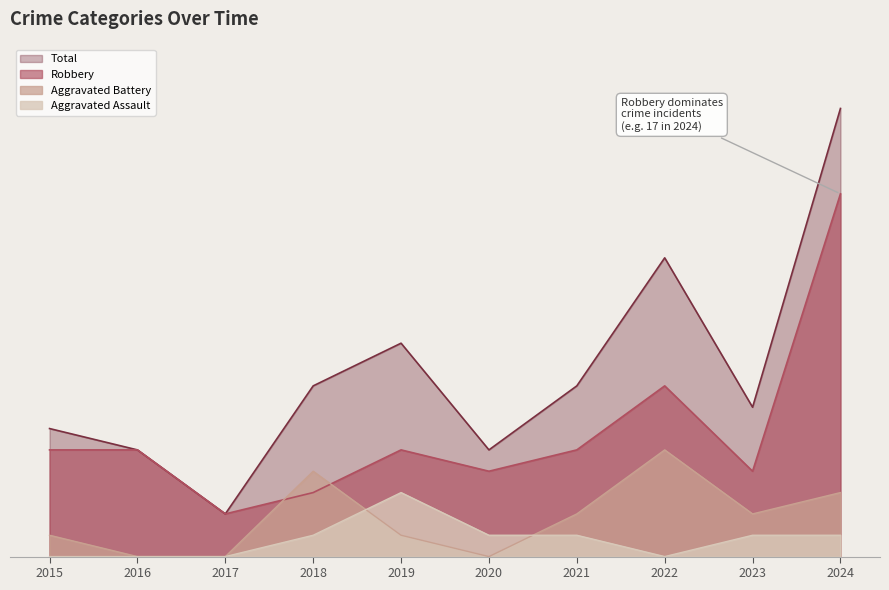

At which category does Total reach its first local peak?

2019